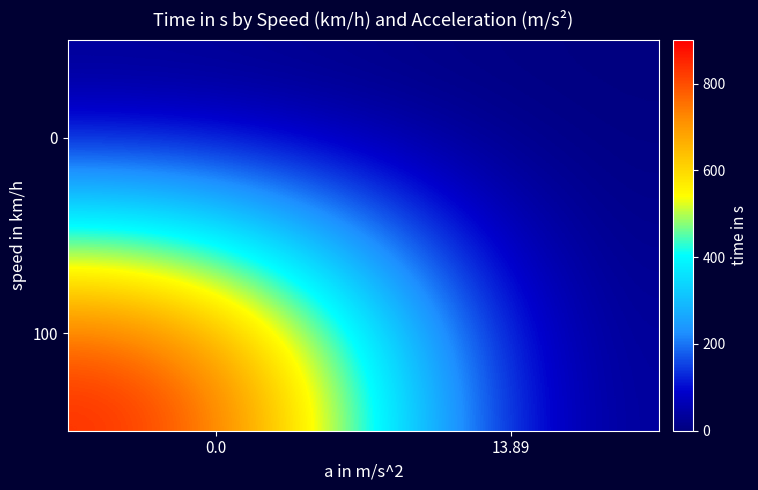

How many distinct data groups are displayed?

2